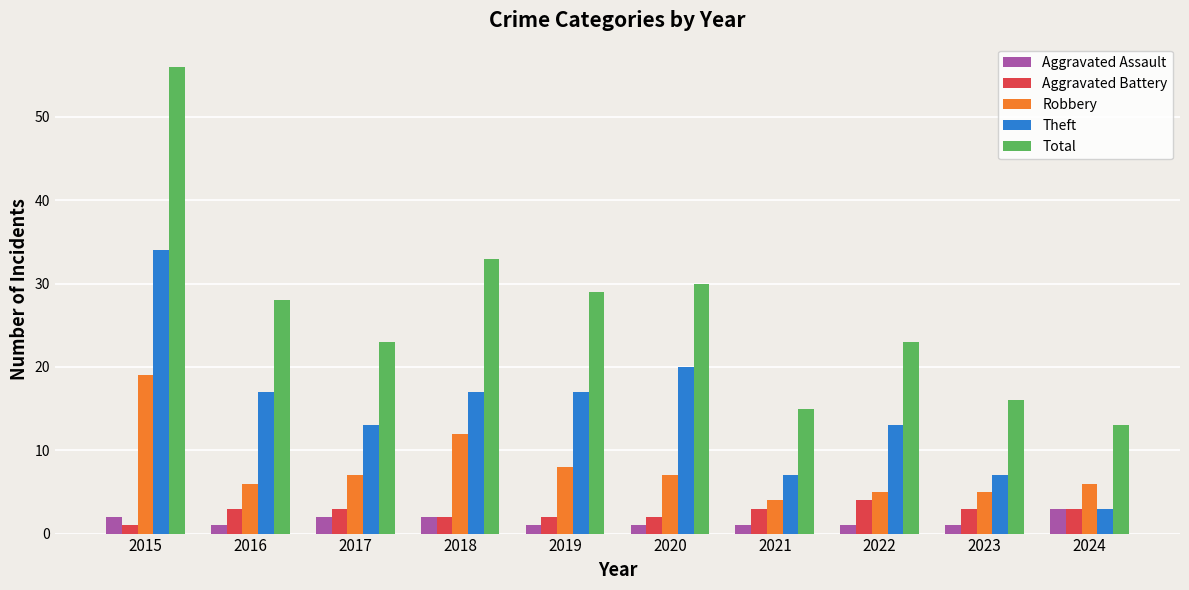

What value does the Aggravated Assault series have at 2023?

1